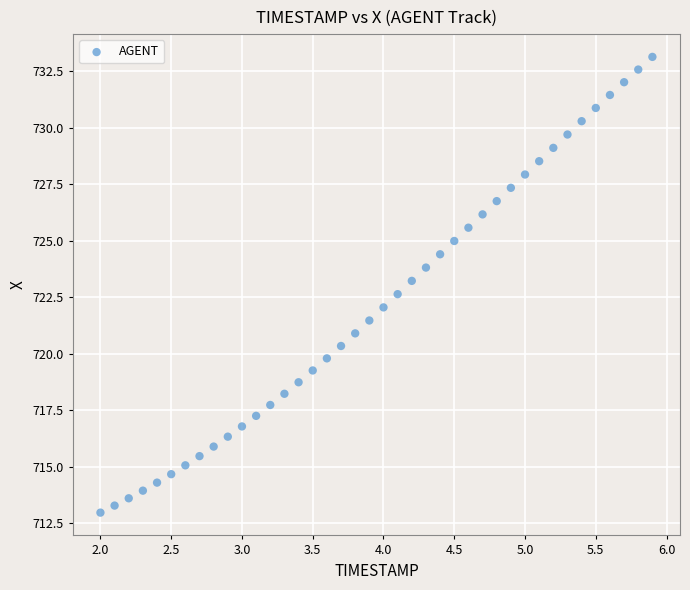

What is the range of X values (max minus min)?

3.9